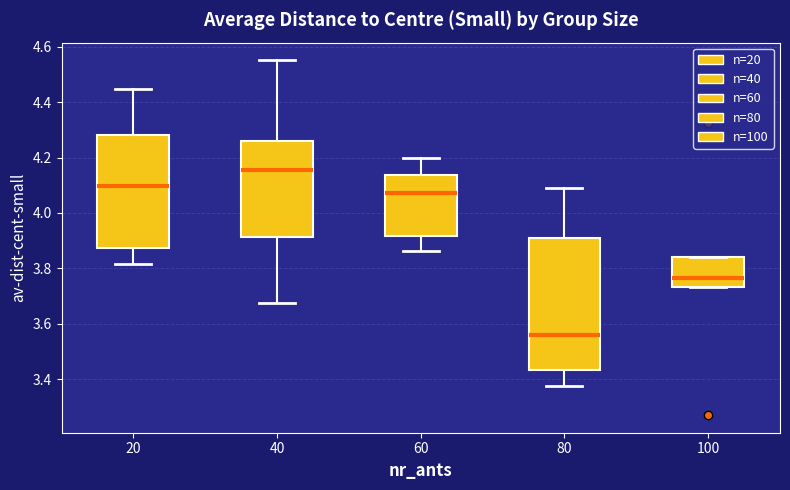

Which box has the highest median line?

40